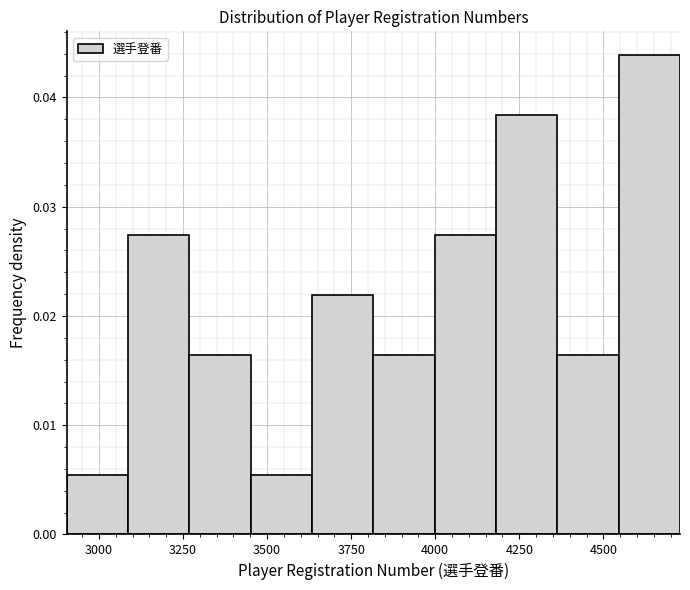

Around what value on the x-axis is the tallest bar? Give the approximate position of its centre, as read against the axis.

4650